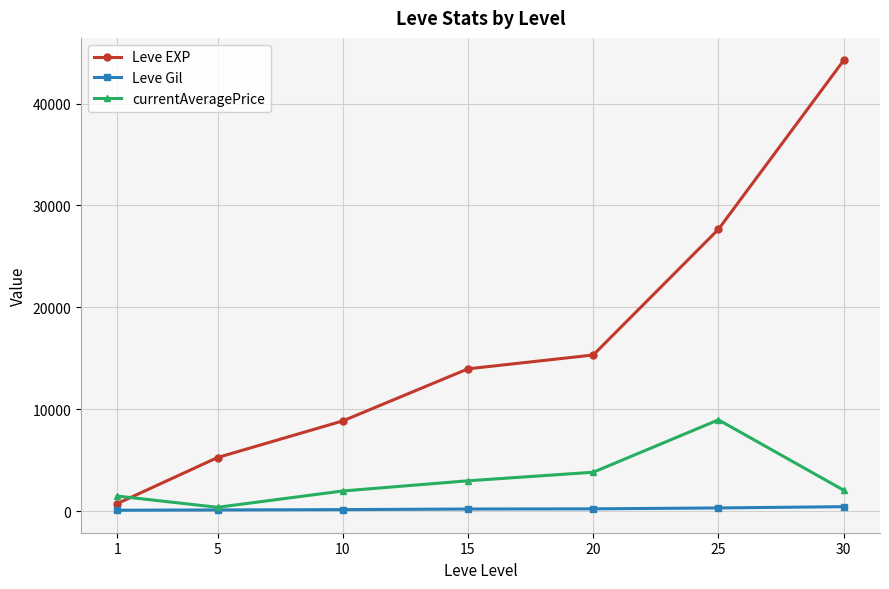

Which series has the largest range (max minus min)?

Leve EXP